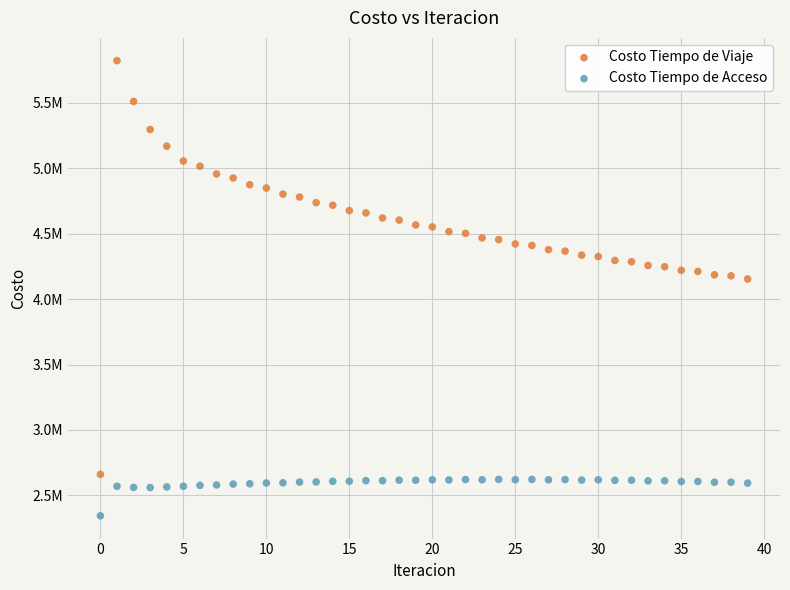

Which series contains the lowest Y value?

Costo Tiempo de Acceso